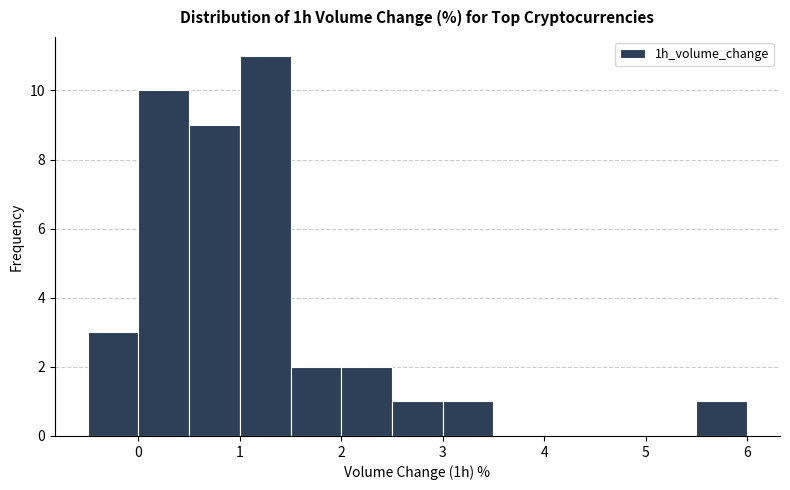

How tall is the bar that spans 1.5 to 2.0 on the x-axis? The values are not printed on the chart, so give them approximately, as read against the axis.

2